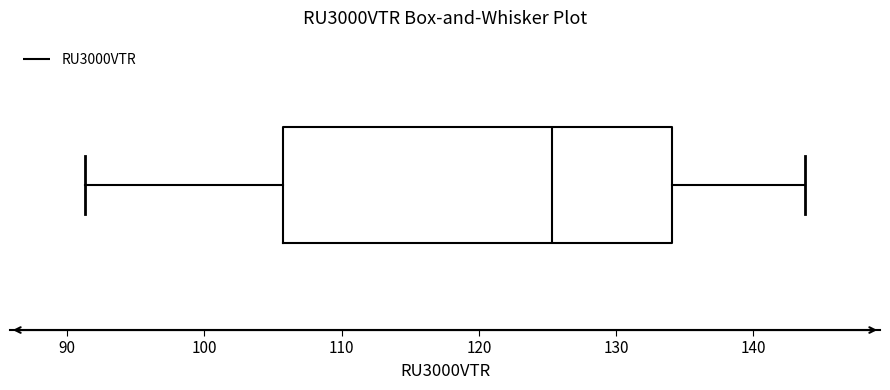

Where does the right whisker of the box end on the x-axis? The values are not printed on the chart, so give them approximately, as read against the axis.

144